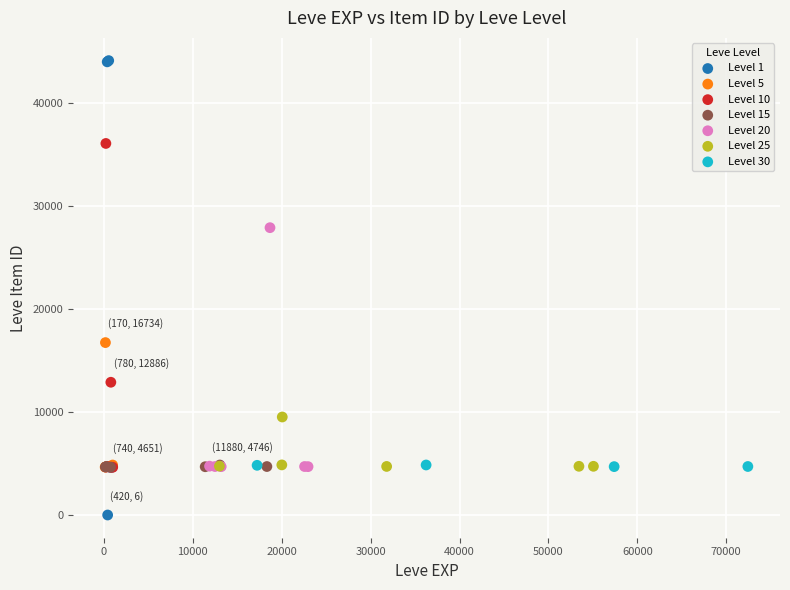

What are all the series names shown in the legend?

Level 1, Level 5, Level 10, Level 15, Level 20, Level 25, Level 30